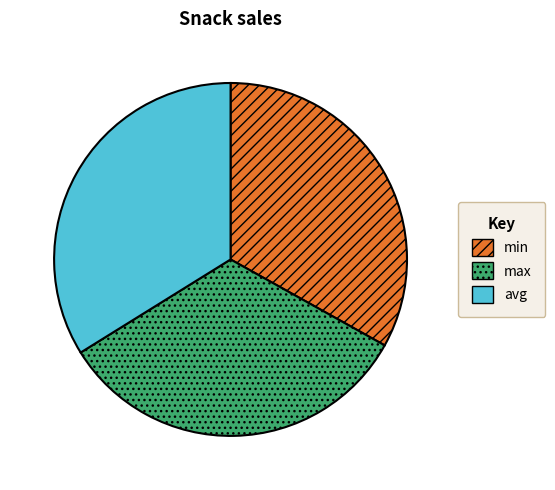

Is there a majority slice in this chart?

No